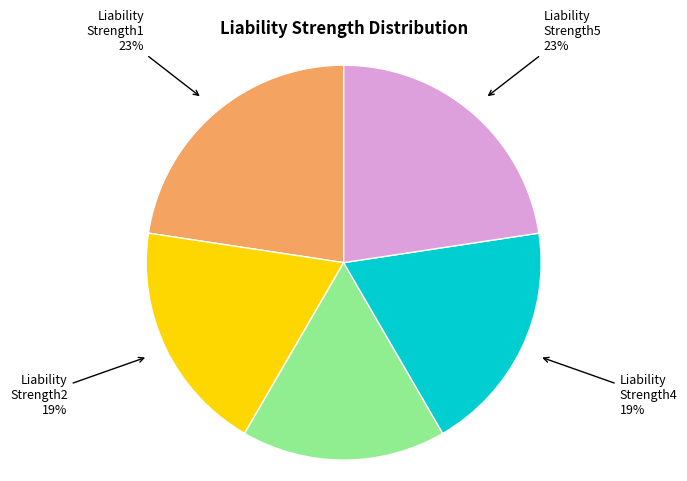

True or false: Liability Strength2 accounts for 30% of the total.

False